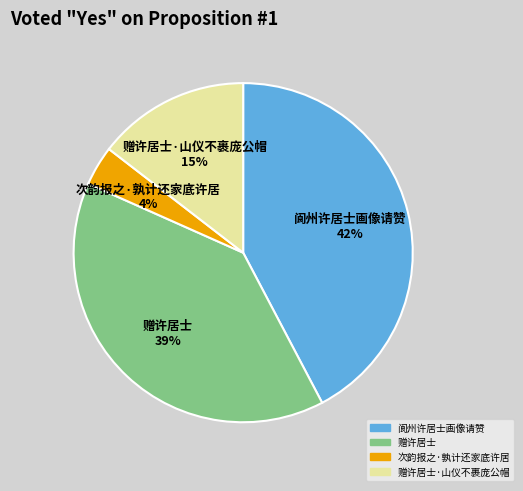

To the nearest percent, what is the difference between the largest and smallest slice percentages?

38%